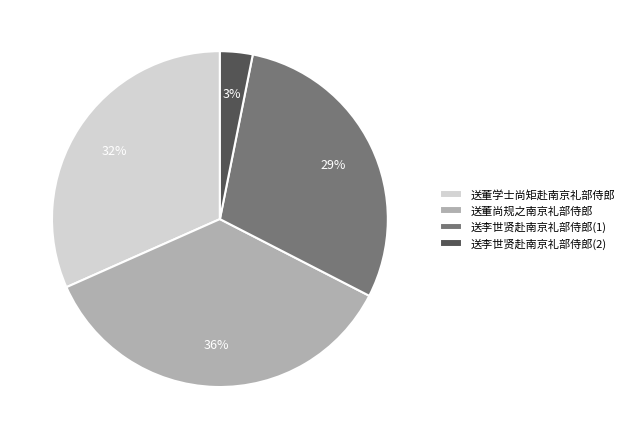

Does 送董学士尚矩赴南京礼部侍郎 represent more than half of the total?

No